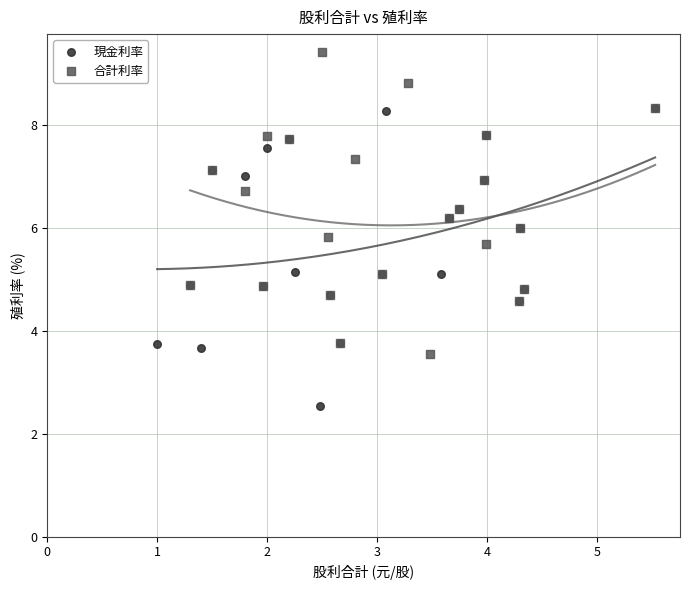

Which series reaches the minimum Y coordinate?

現金利率